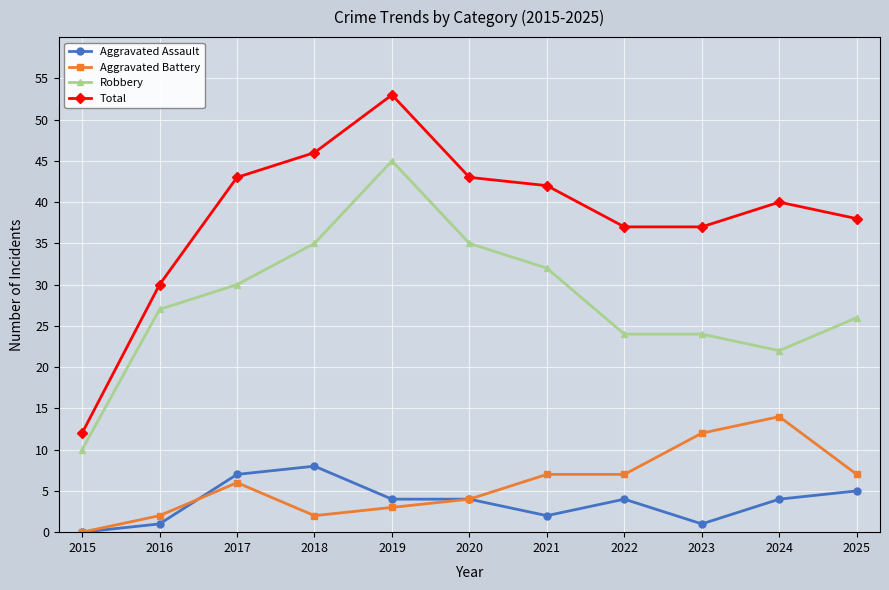

At 2023, list the series in order from largest to smallest.

Total, Robbery, Aggravated Battery, Aggravated Assault